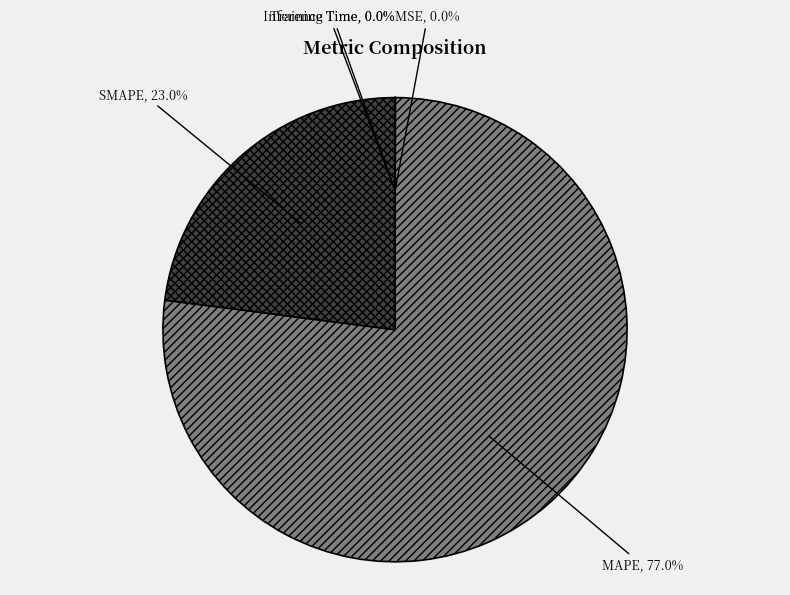

Does MAPE account for over 50% of the chart?

Yes